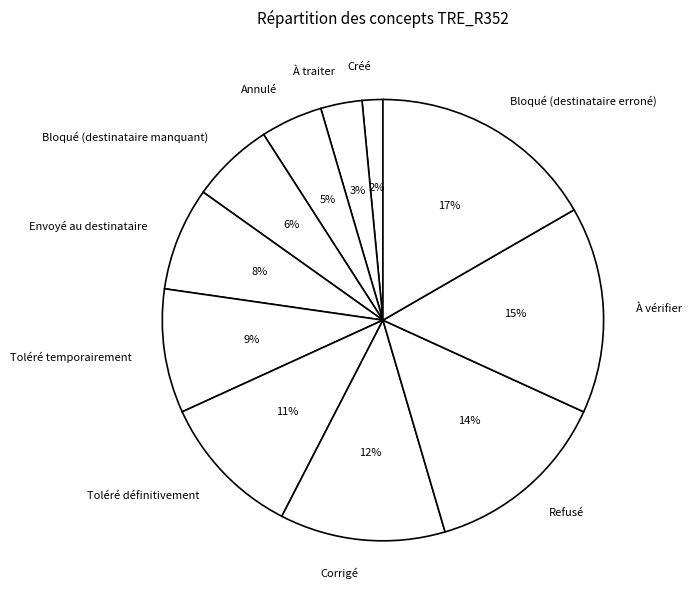

Between Toléré temporairement and Créé, which is larger?

Toléré temporairement